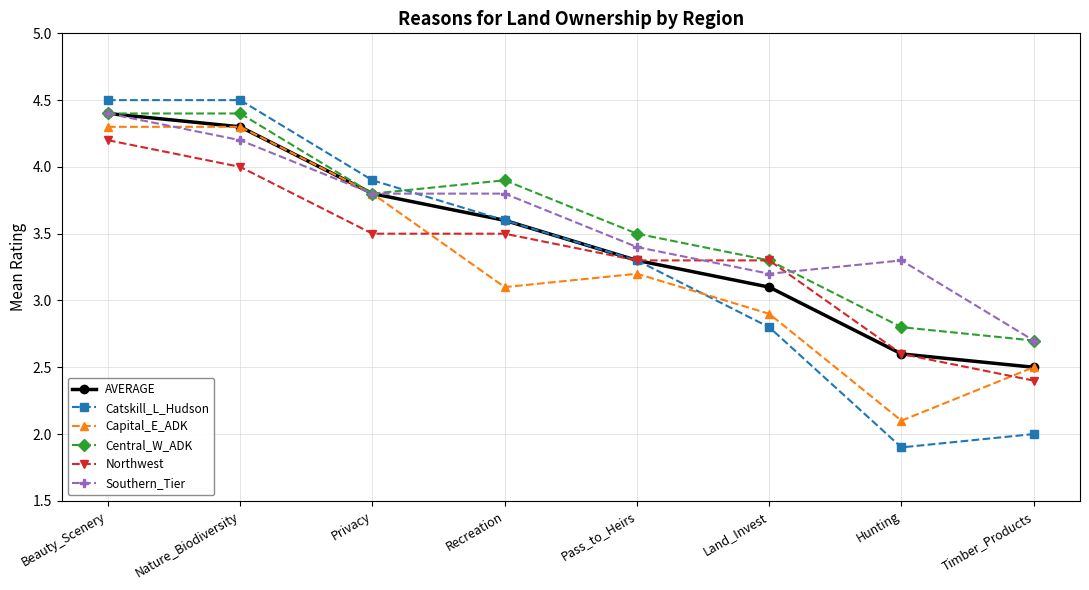

Does the chart display data point markers on the line(s)?

Yes